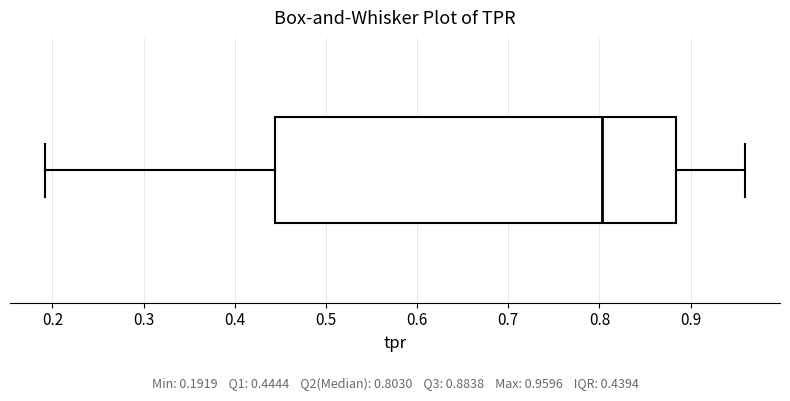

Where does the left whisker of the box end on the x-axis? The values are not printed on the chart, so give them approximately, as read against the axis.

0.19